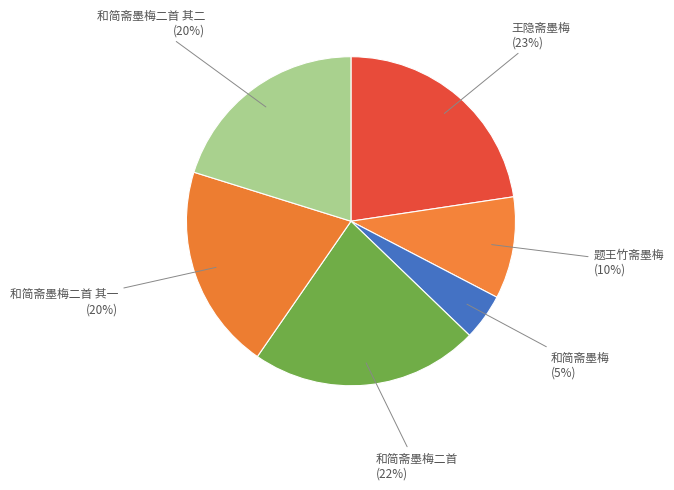

Do 王隐斋墨梅 (23%) and 和简斋墨梅二首 其一 (20%) together represent more than half of the pie?

No